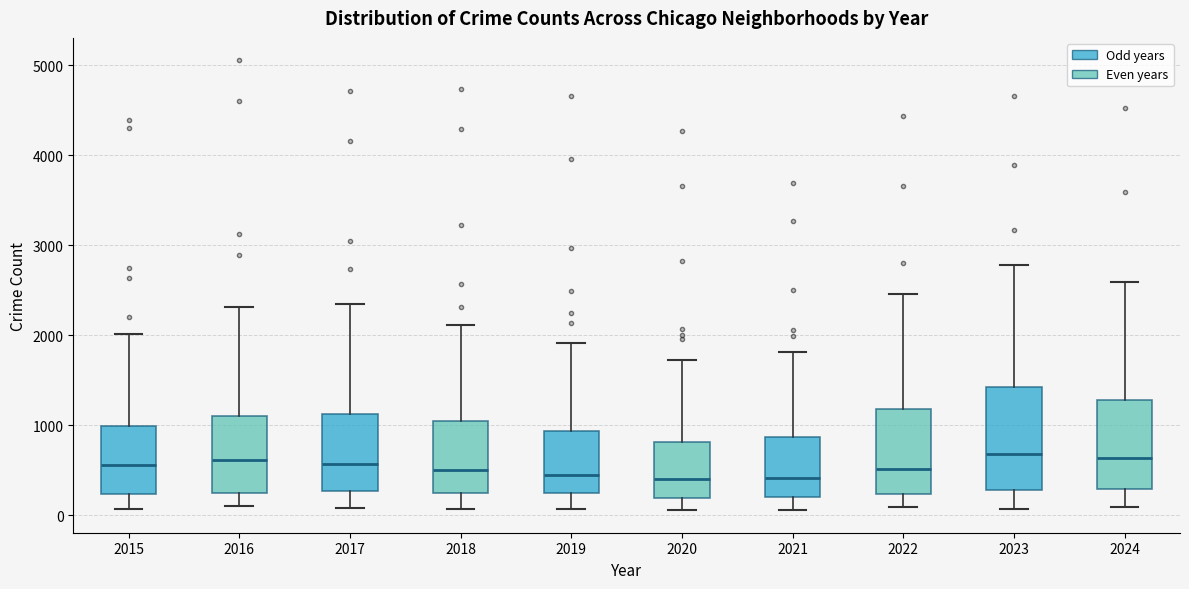

Where does the lower whisker of the box at x = 2020 end on the y-axis? The values are not printed on the chart, so give them approximately, as read against the axis.

100